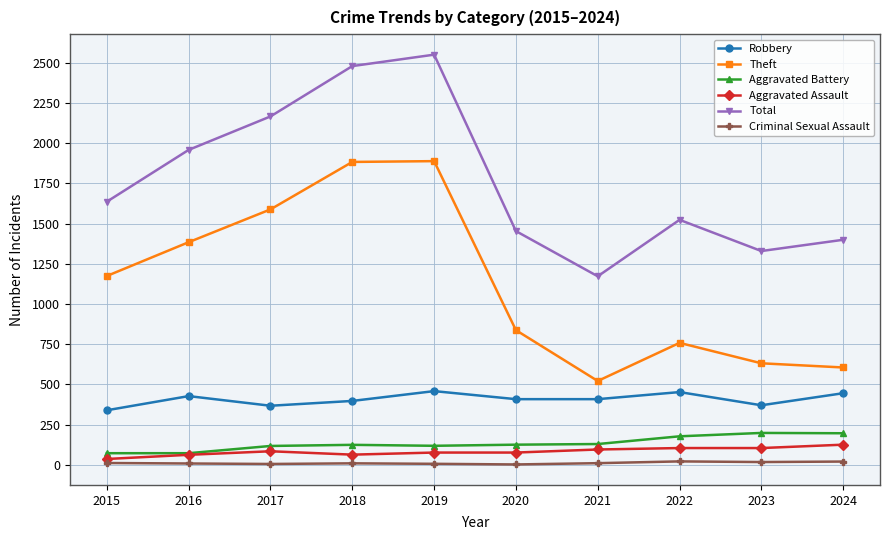

Does the chart display data point markers on the line(s)?

Yes